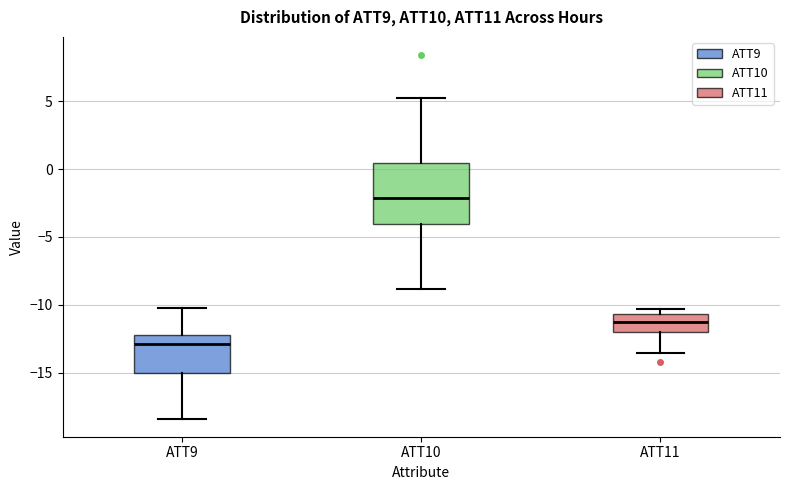

Reading left to right, transcribe this box plot: for each box, give where its median line is, the range the box spans, and where its two whiskers end, as read against the y-axis. The values are not printed on the chart, so give them approximately, as read against the axis.

ATT9: median -13.0, box -15.0 to -12.0, whiskers -18.5 to -10.0
ATT10: median -2.0, box -4.0 to 0.5, whiskers -9.0 to 5.0
ATT11: median -11.5, box -12.0 to -10.5, whiskers -13.5 to -10.5 (just above the box's upper edge)